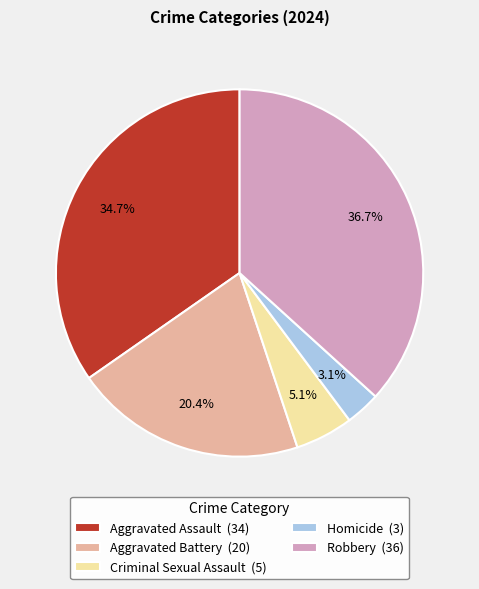

How much of the chart is everything except Robbery (36)?

63.3%